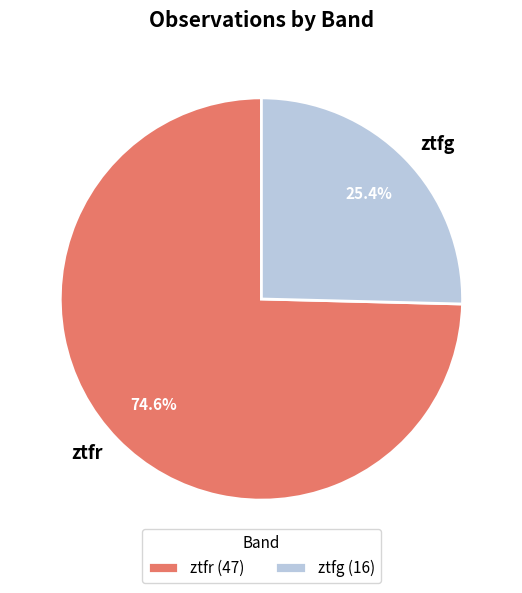

Do ztfg and ztfr together represent more than half of the pie?

Yes